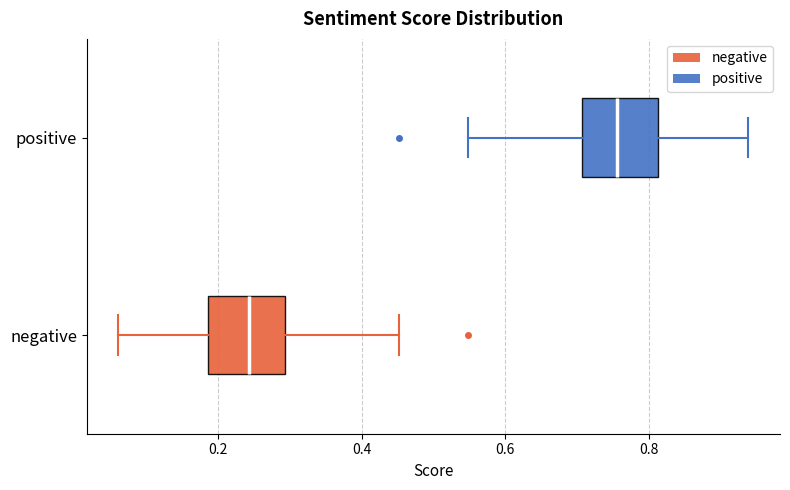

Which box's median line is the furthest to the left?

negative